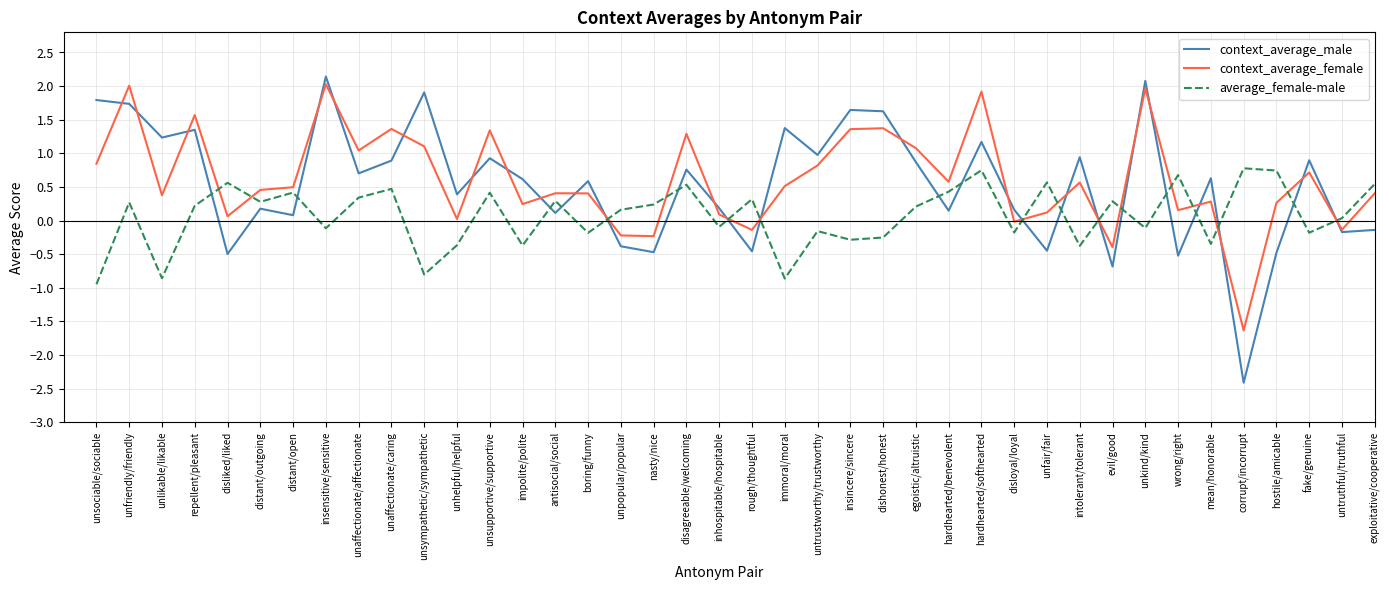

What position from the right is inhospitable/hospitable?

21